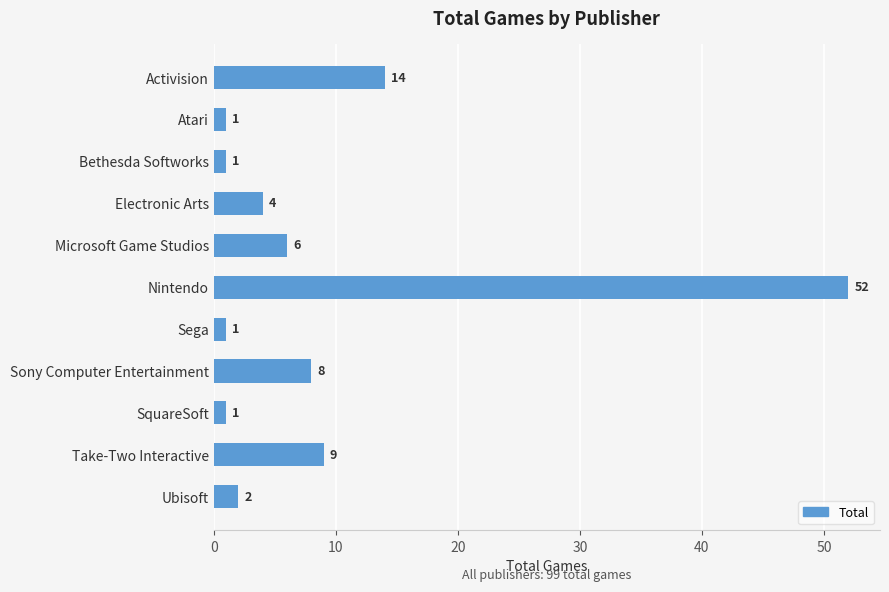

The chart shows a value of 4 at Electronic Arts. True or false?

True